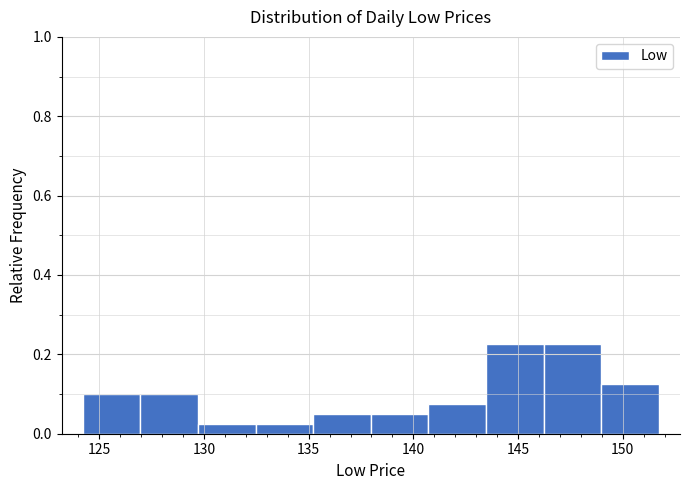

Reading left to right, transcribe this chart: for each bar, give the range it covers on the x-axis and its height. Neither the bar edges nor the heights are printed on the chart, so give them approximately, as read against the axes.

124.0 to 127.0: 0.10
127.0 to 129.5: 0.10
129.5 to 132.5: 0.02
132.5 to 135.0: 0.02
135.0 to 138.0: 0.06
138.0 to 140.5: 0.06
140.5 to 143.5: 0.08
143.5 to 146.0: 0.22
146.0 to 149.0: 0.22
149.0 to 151.5: 0.12